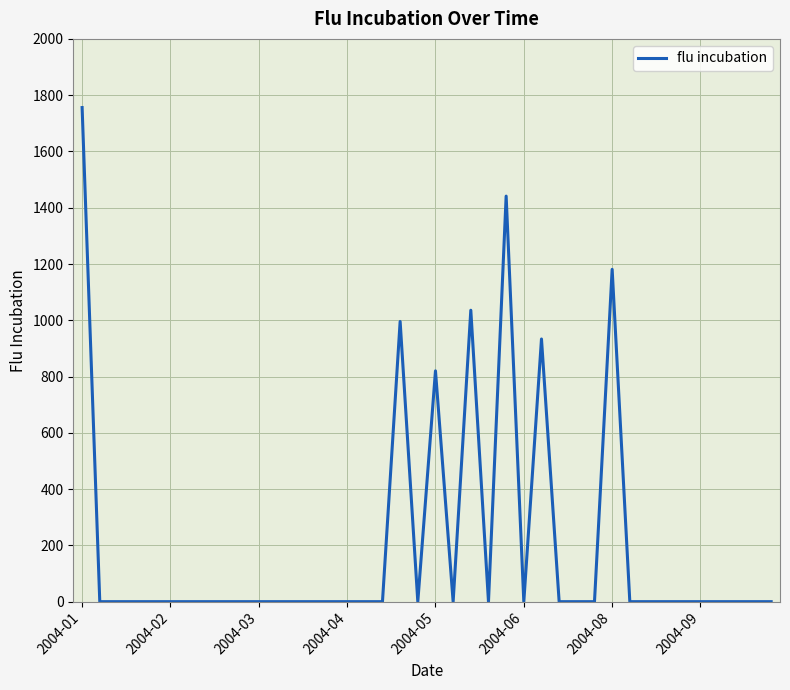

What is the difference between the maximum and minimum values?

1756.0